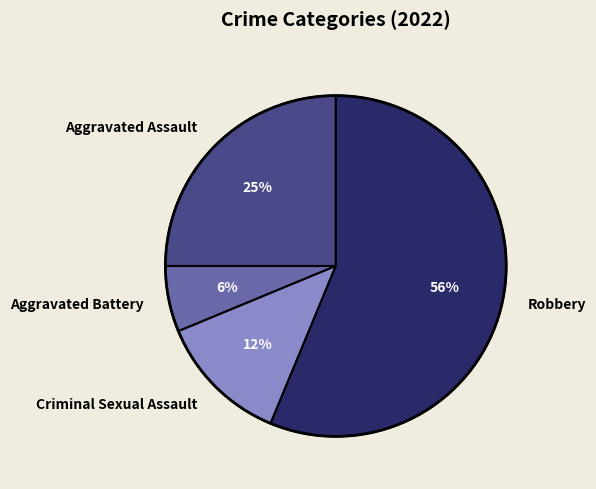

Is the sum of Aggravated Battery and Criminal Sexual Assault greater than half?

No